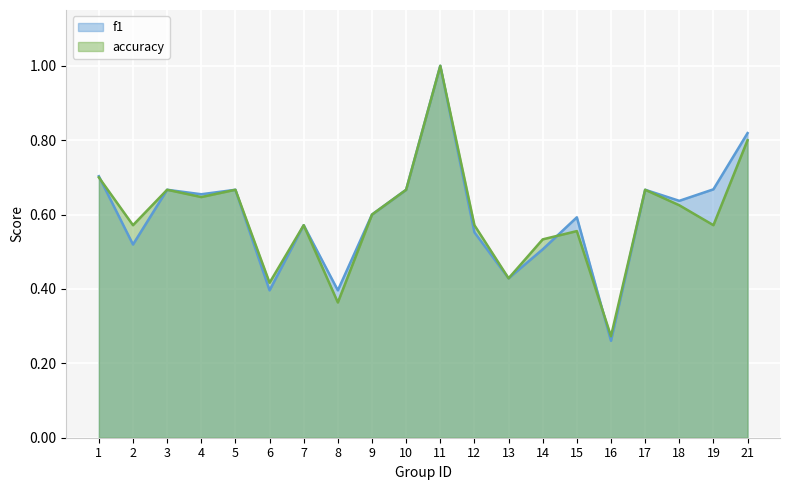

Where is accuracy nearest to the value 0?

16